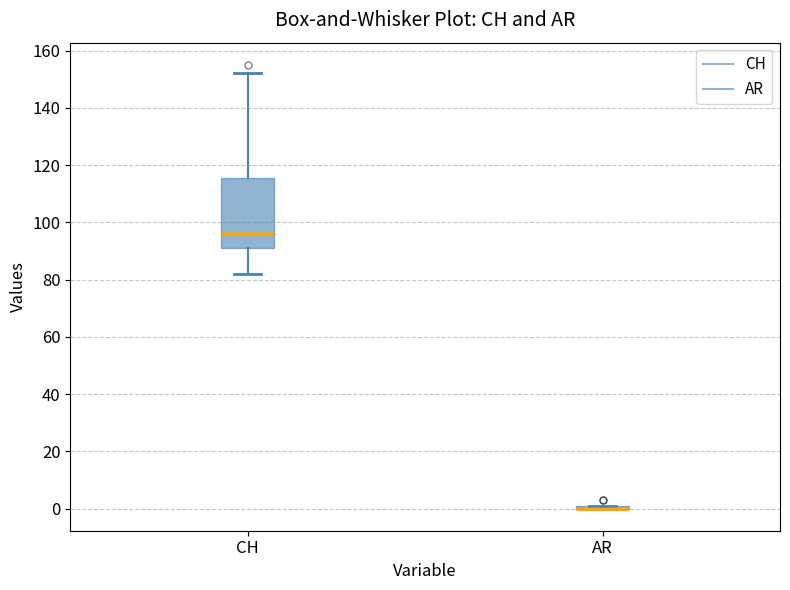

Reading left to right, transcribe this box plot: for each box, give where its median line is, the range the box spans, and where its two whiskers end, as read against the y-axis. The values are not printed on the chart, so give them approximately, as read against the axis.

CH: median 96, box 92 to 116, whiskers 82 to 152
AR: box collapsed to a line at 0, whiskers 0 to 2